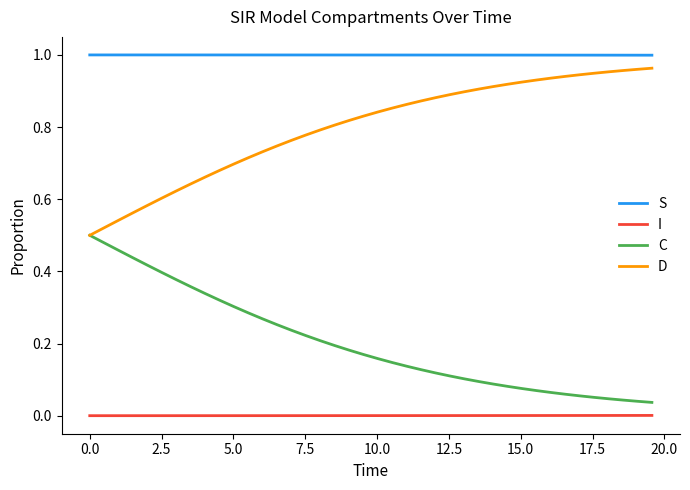

True or false: I and S cross at least once.

False